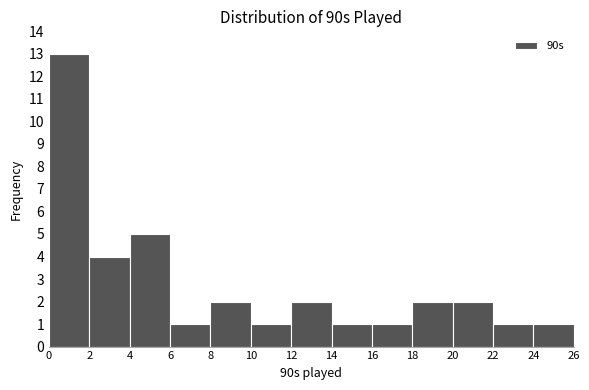

Reading left to right, list every bar in this chart as the range it spans on the x-axis followed by its height. The values are not printed on the chart, so give them approximately, as read against the axis.

0 to 2: 13
2 to 4: 4
4 to 6: 5
6 to 8: 1
8 to 10: 2
10 to 12: 1
12 to 14: 2
14 to 16: 1
16 to 18: 1
18 to 20: 2
20 to 22: 2
22 to 24: 1
24 to 26: 1